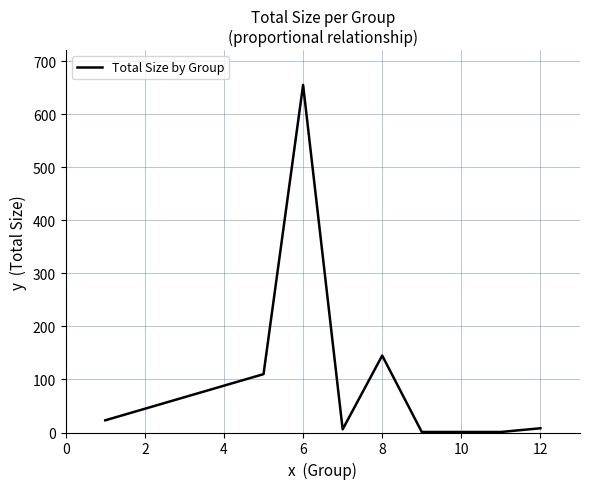

What is the difference between the maximum and minimum values?

654